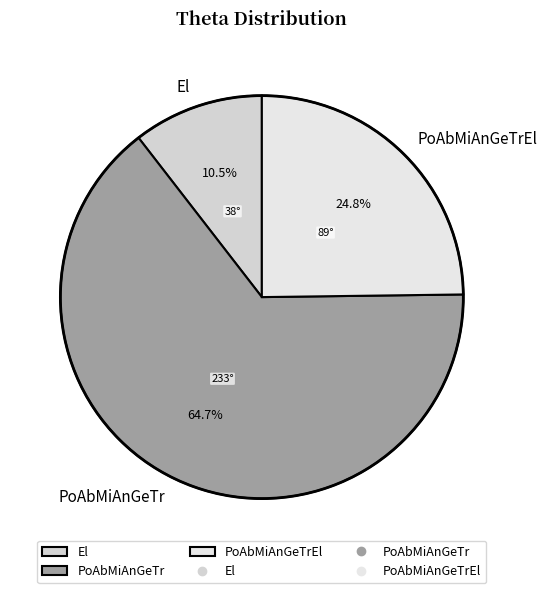

What is the total percentage of PoAbMiAnGeTrEl and PoAbMiAnGeTr?

89.5%